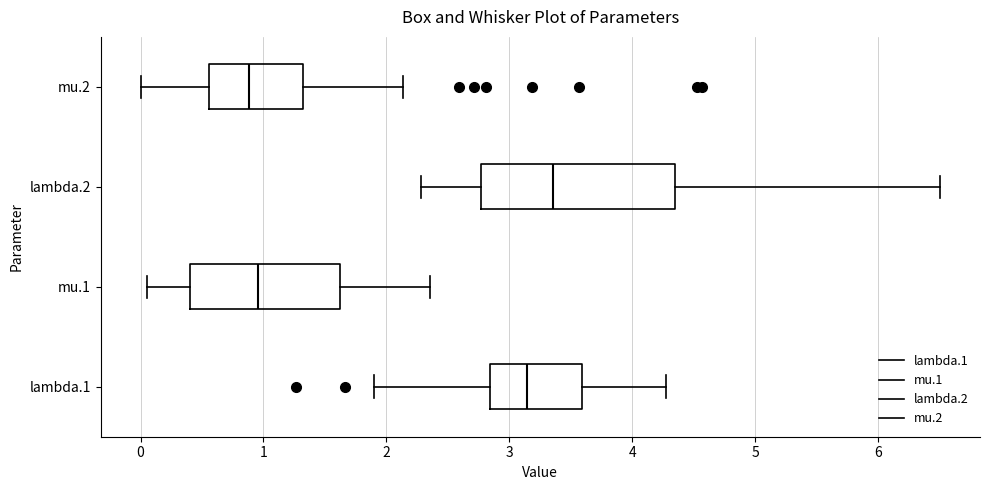

Reading bottom to top, transcribe this box plot: for each box, give where its median line is, the range the box spans, and where its two whiskers end, as read against the x-axis. The values are not printed on the chart, so give them approximately, as read against the axis.

lambda.1: median 3.1, box 2.8 to 3.6, whiskers 1.9 to 4.3
mu.1: median 1.0, box 0.4 to 1.6, whiskers 0.1 to 2.4
lambda.2: median 3.4, box 2.8 to 4.4, whiskers 2.3 to 6.5
mu.2: median 0.9, box 0.6 to 1.3, whiskers 0.0 to 2.1